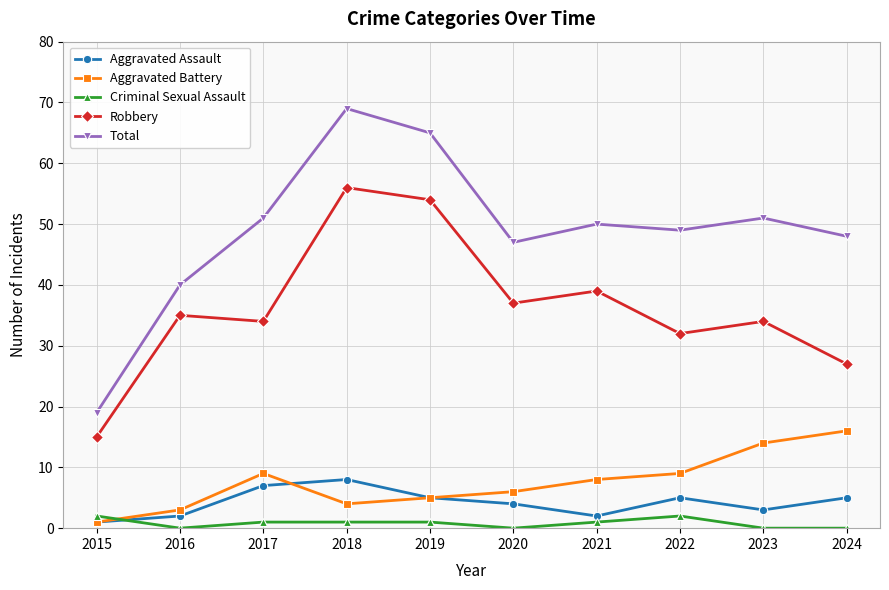

Where does the Aggravated Assault series first go above 5?

2017